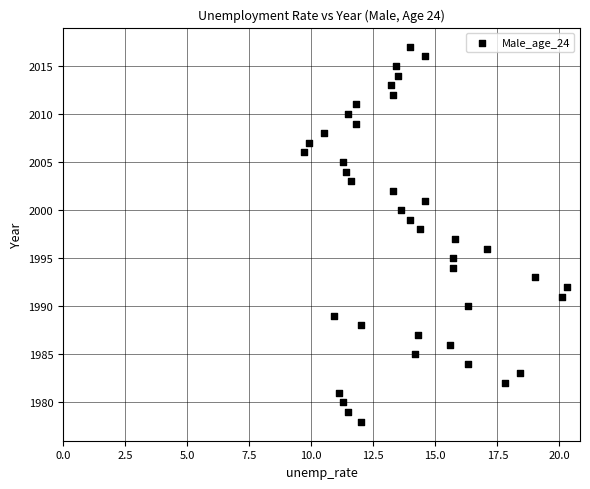

What is the range of Y values (max minus min)?

39